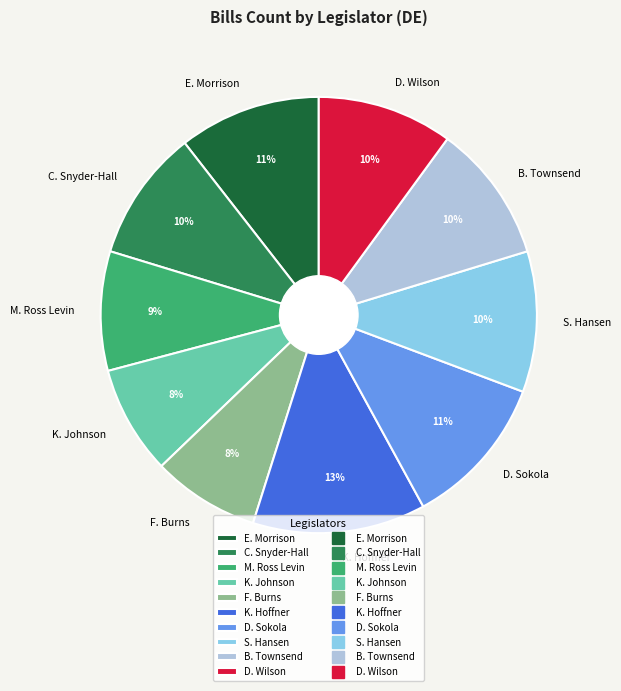

Which slice is the largest?

K. Hoffner